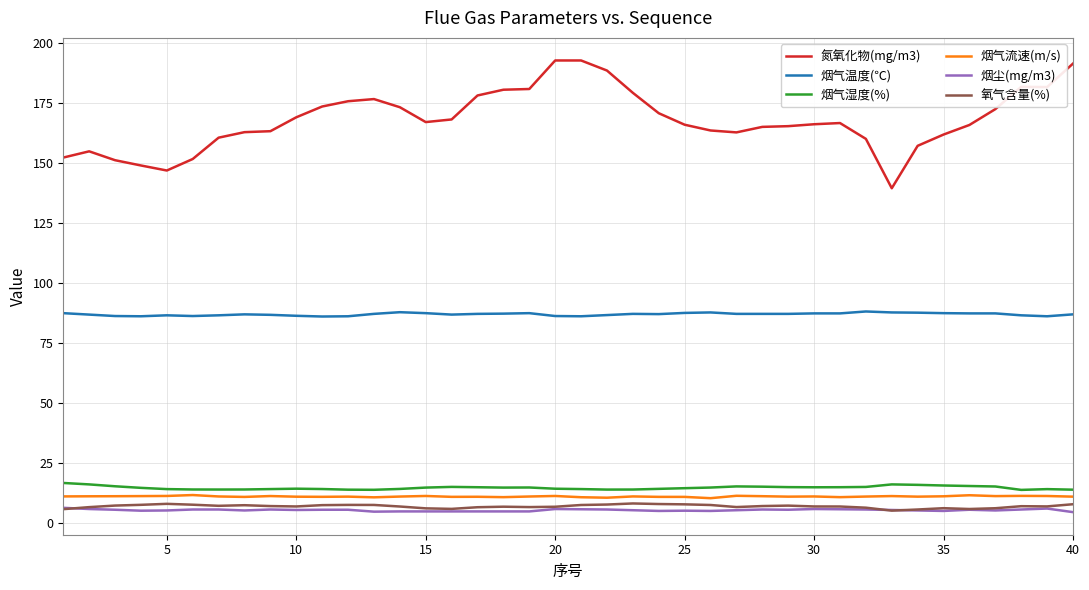

How many lines are shown in the chart?

6